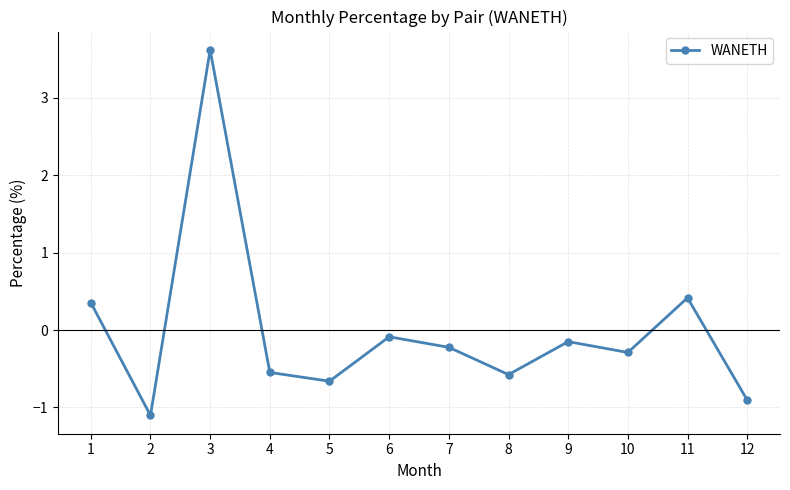

Is this an area chart (filled region under the line)?

No